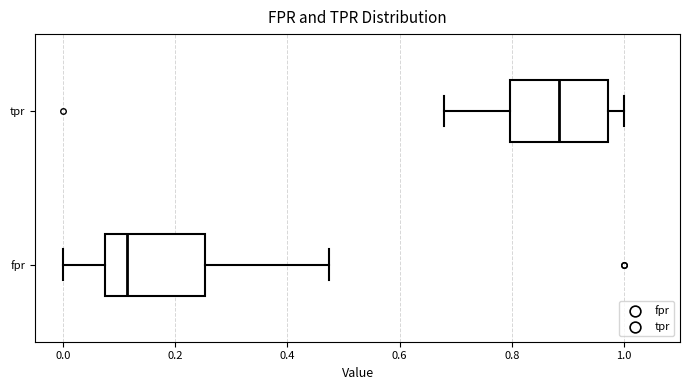

Which box has the furthest to the right median line?

tpr